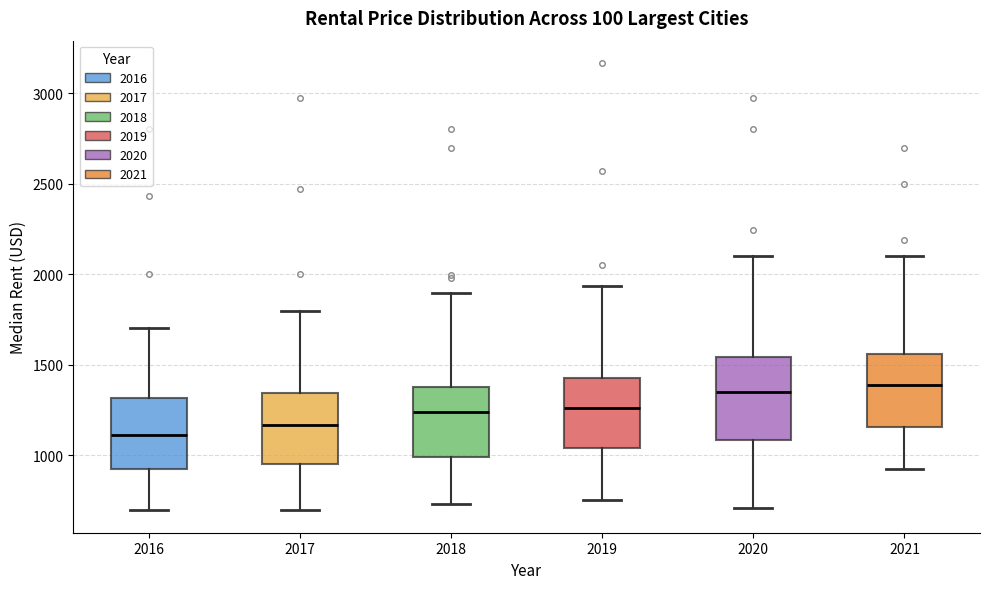

Comparing the boxes themselves (not the whiskers), which one is the tallest?

2020